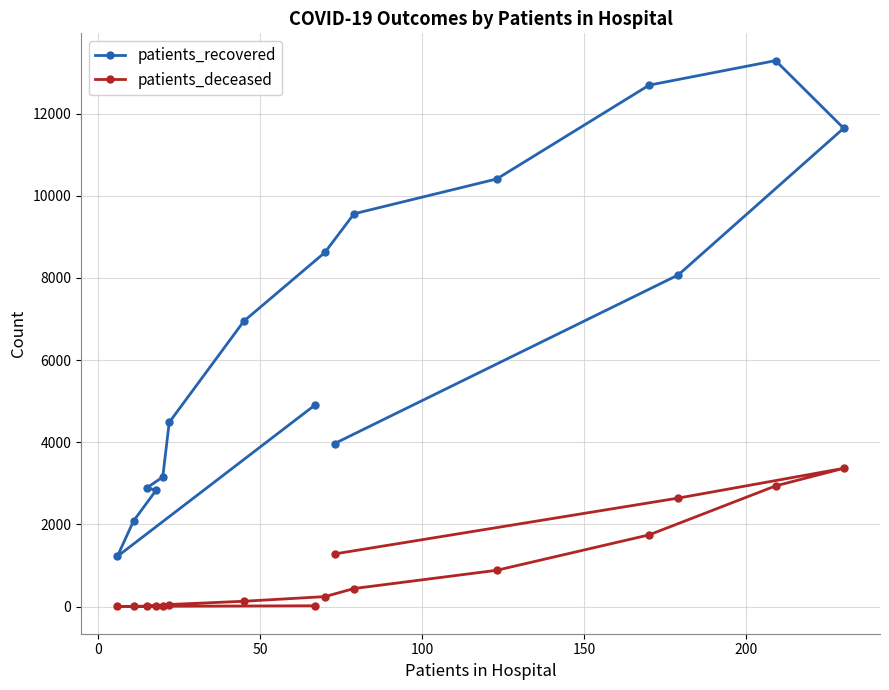

Reading left to right, extract all data points from this chart.

patients_recovered: 4909	1221	2085	2836	2885	3153	4483	6946	8620	9562	10409	12693	13290	11644	8074	3968
patients_deceased: 19	4	3	17	19	25	50	129	242	439	883	1745	2937	3365	2641	1281